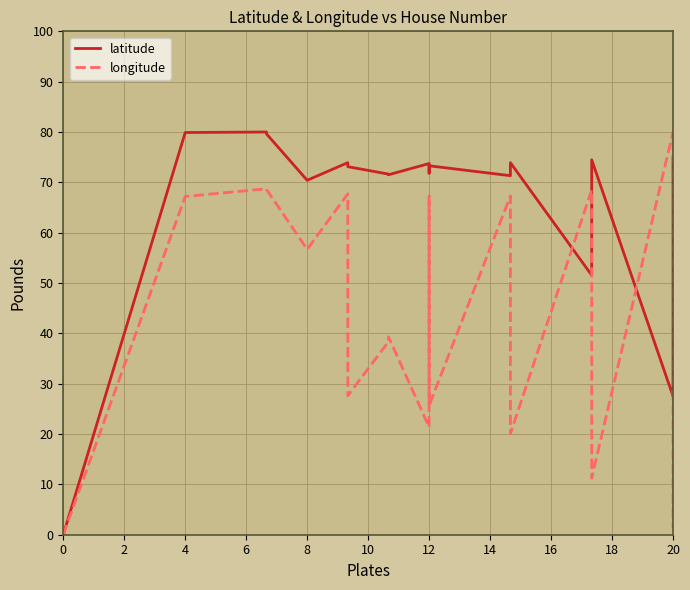

How many times do latitude and longitude cross each other?

4